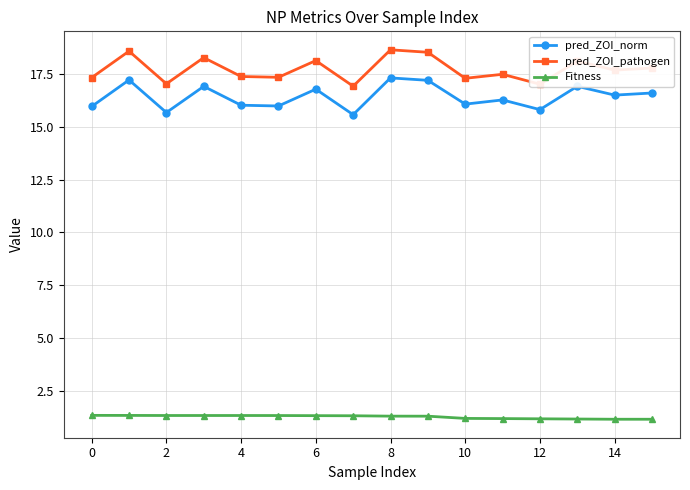

What is the difference between the maximum and second lowest values in the pred_ZOI_norm series?

1.6